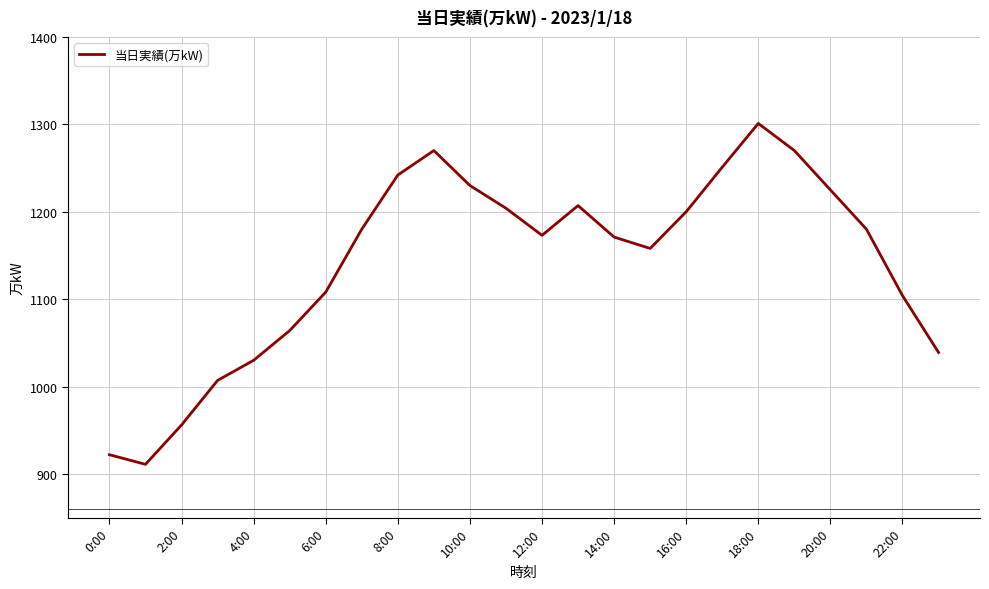

What is the minimum value shown in the chart?

911